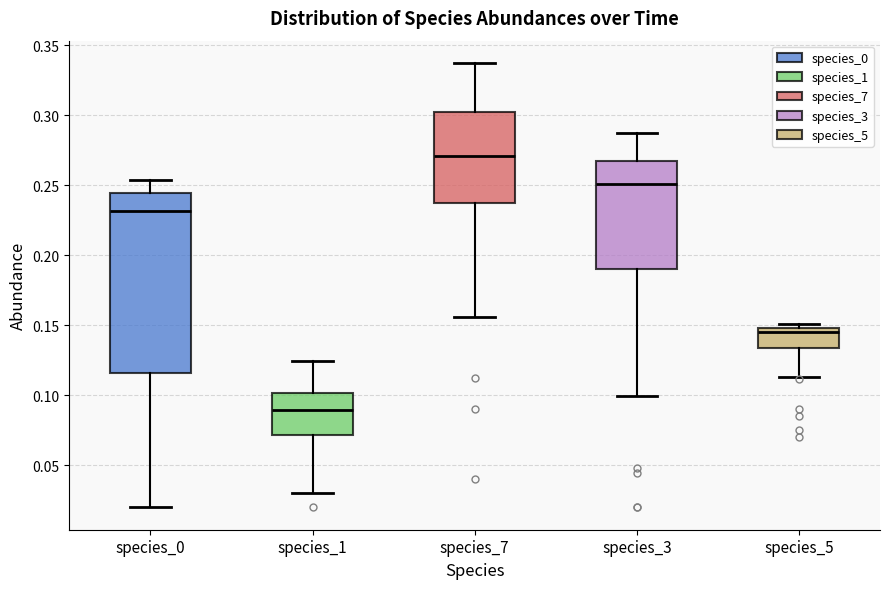

Reading left to right, read every box against the y-axis: the position of its median line, the range the box covers, and the ends of its whiskers. The values are not printed on the chart, so give them approximately, as read against the axis.

species_0: median 0.230, box 0.115 to 0.245, whiskers 0.020 to 0.255
species_1: median 0.090, box 0.070 to 0.100, whiskers 0.030 to 0.125
species_7: median 0.270, box 0.235 to 0.300, whiskers 0.155 to 0.335
species_3: median 0.250, box 0.190 to 0.265, whiskers 0.100 to 0.285
species_5: median 0.145, box 0.135 to 0.150, whiskers 0.115 to 0.150 (just above the box's upper edge)